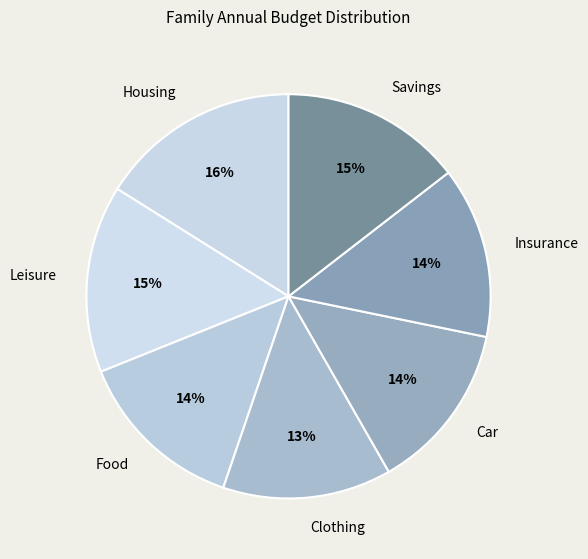

The Housing slice represents 30% of the pie. True or false?

False